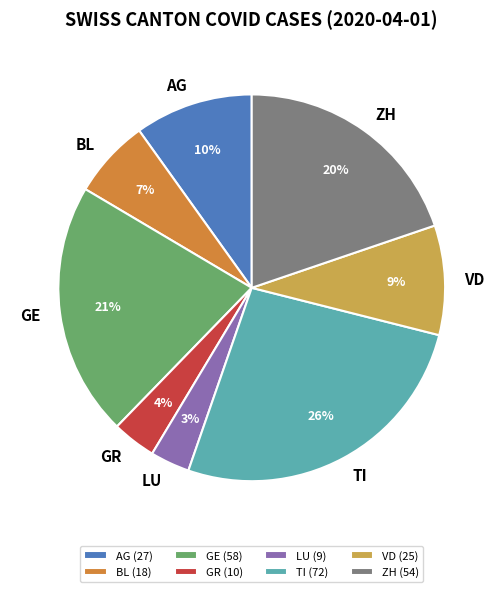

Which has a higher value, GE or ZH?

GE